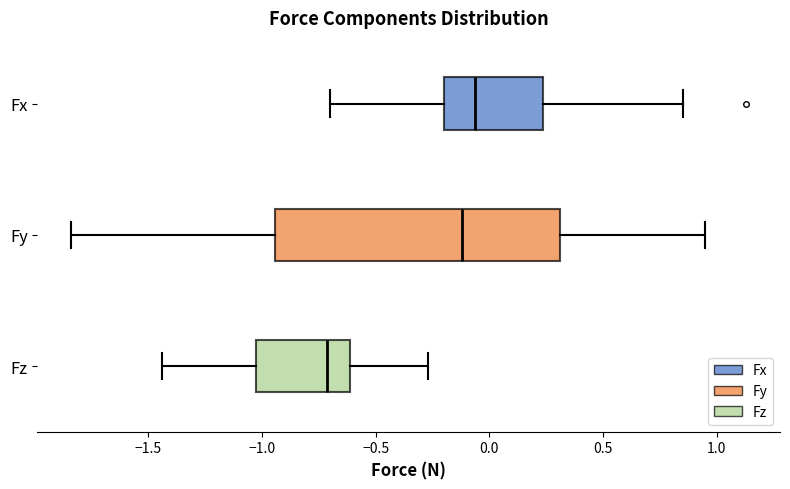

Which box is the widest, from its left edge to its right edge?

Fy